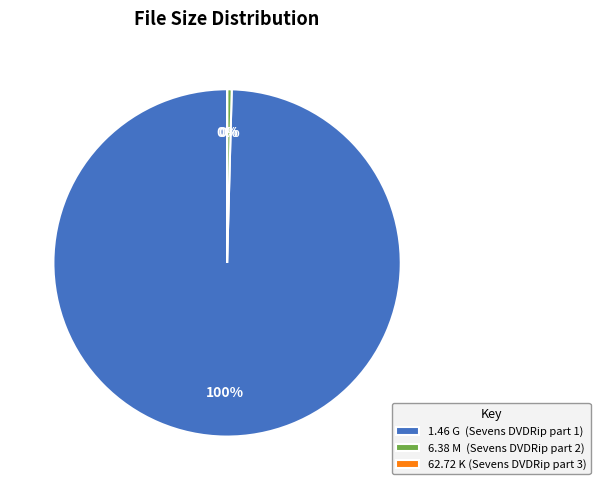

To the nearest percent, what portion does 1.46 G (Sevens DVDRip part 1) represent?

100%